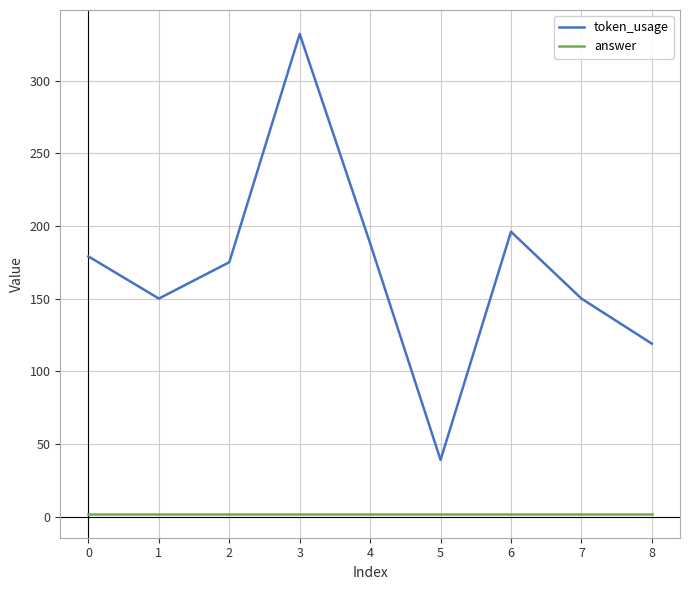

What is the spread (max minus min) of values at 5?

37